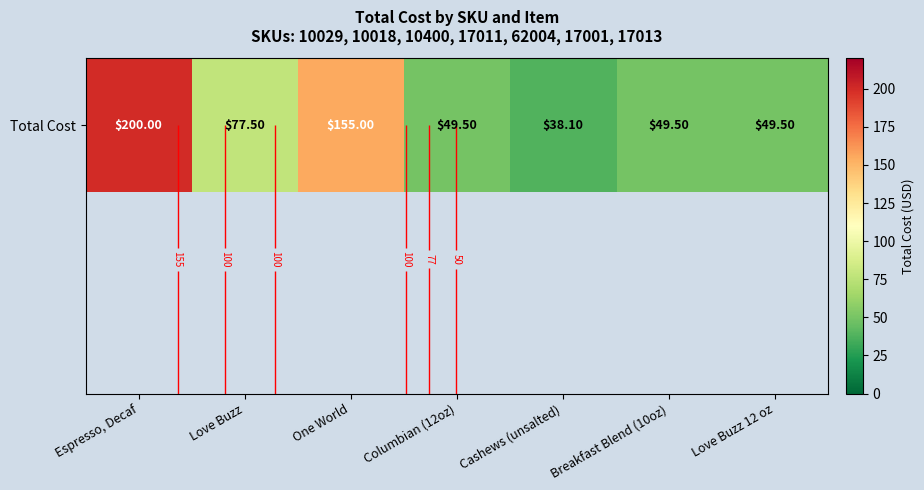

What is the ratio of the value at Espresso, Decaf to the value at Columbian (12oz)?

4.0